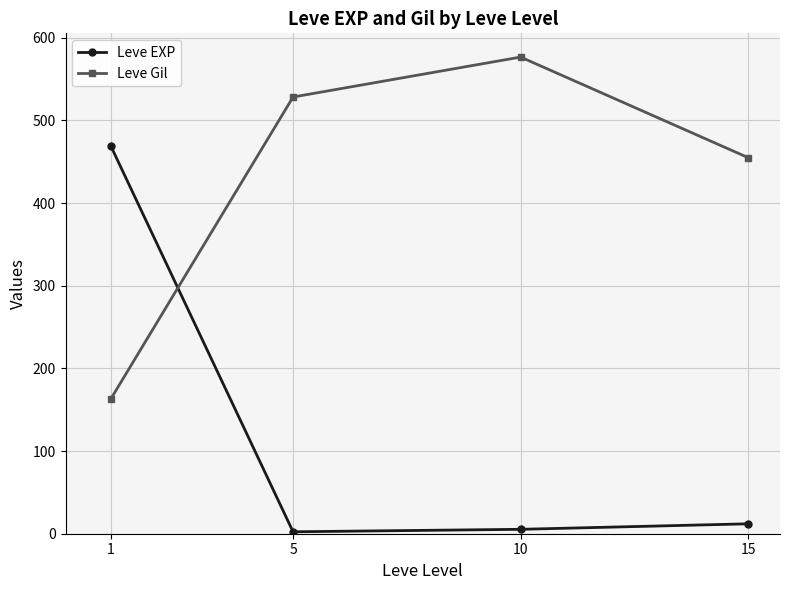

The Leve EXP series shows 829.8 at 1. True or false?

False